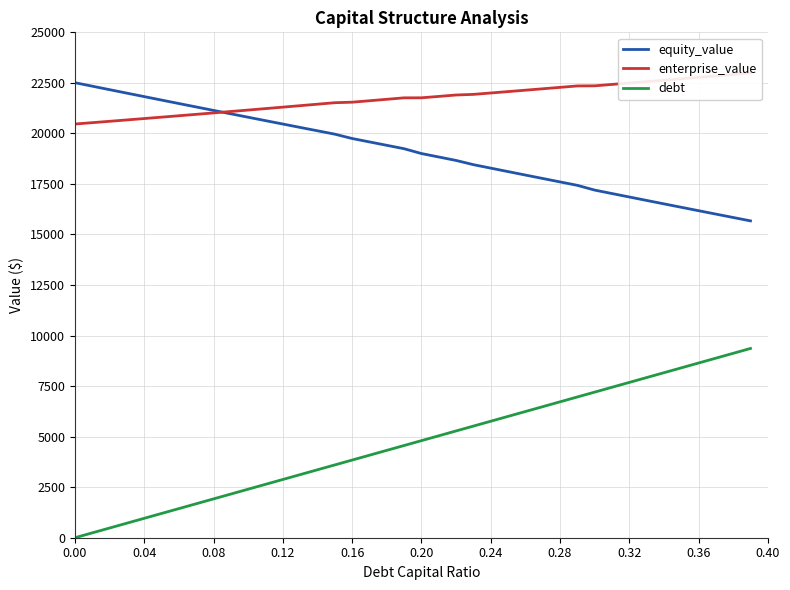

What are all the series names shown in the legend?

equity_value, enterprise_value, debt